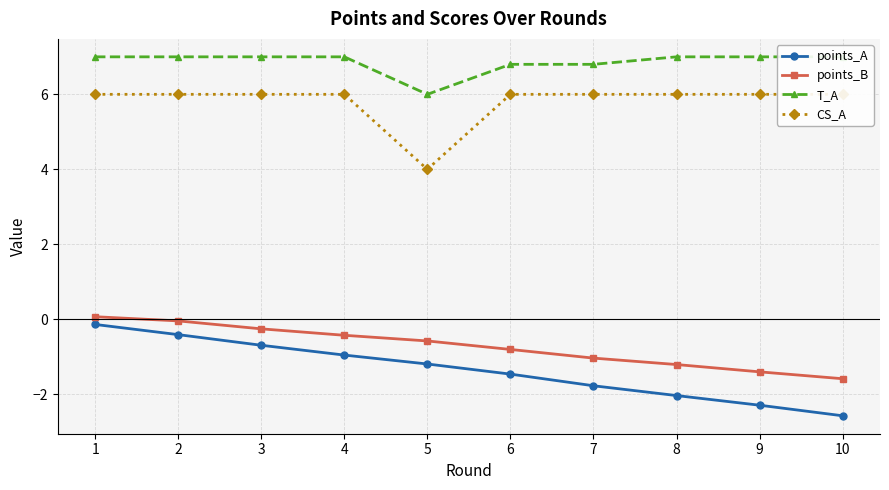

Read the T_A value at 9.

7.0